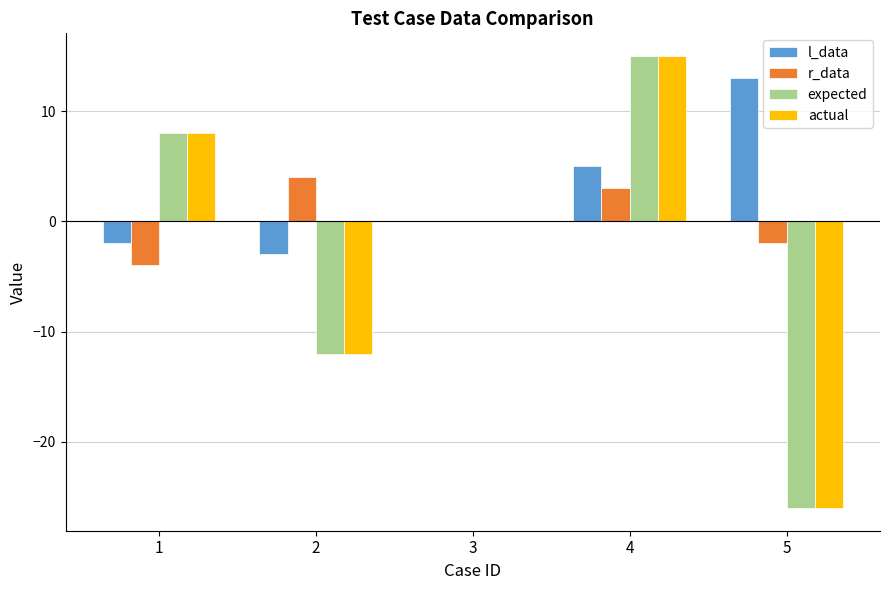

Is it true that r_data equals 3 at 4?

True